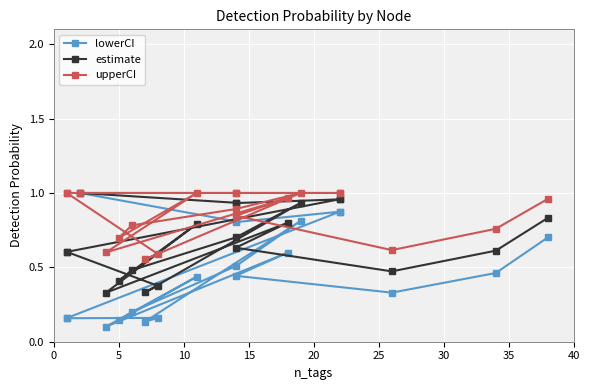

What is the spread (max minus min) of values at 15?

0.1